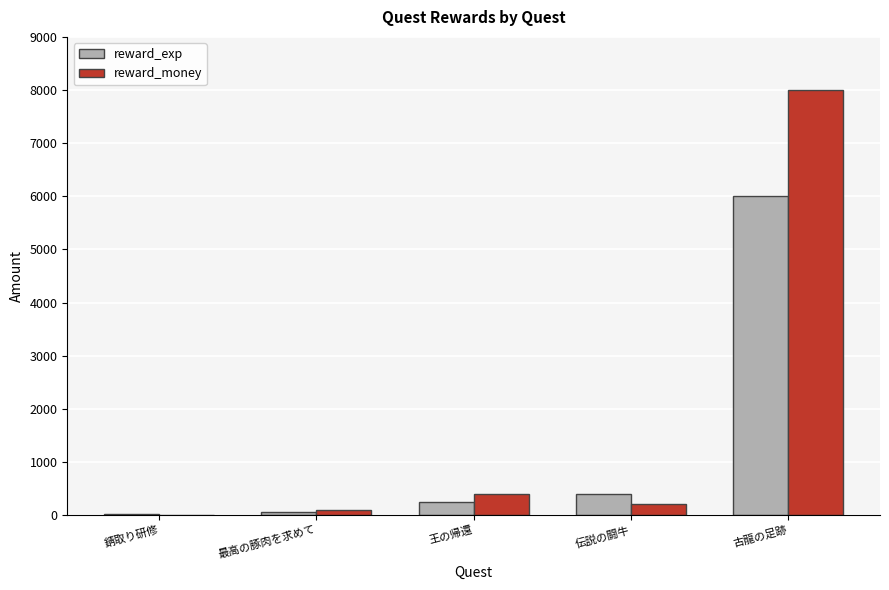

At which category does the chart reach its peak across all series?

古龍の足跡